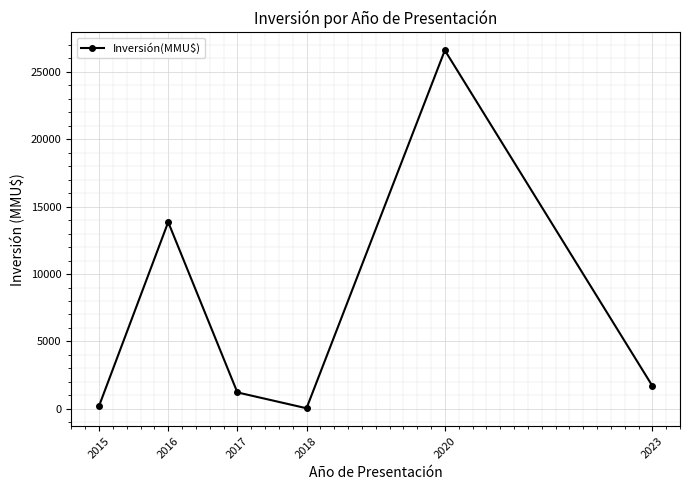

How many categories are shown in the chart?

6